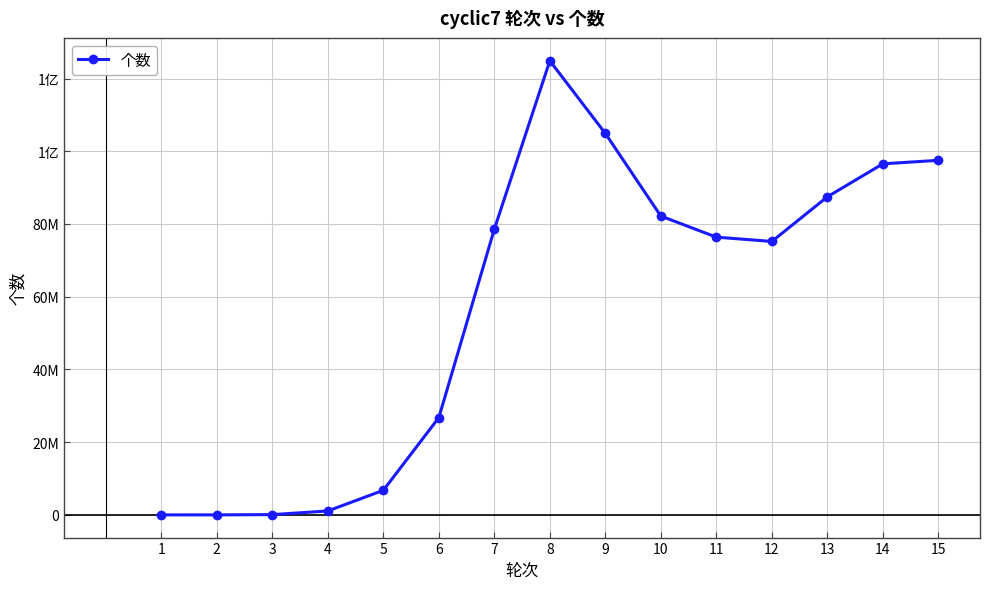

Is this an area chart (filled region under the line)?

No